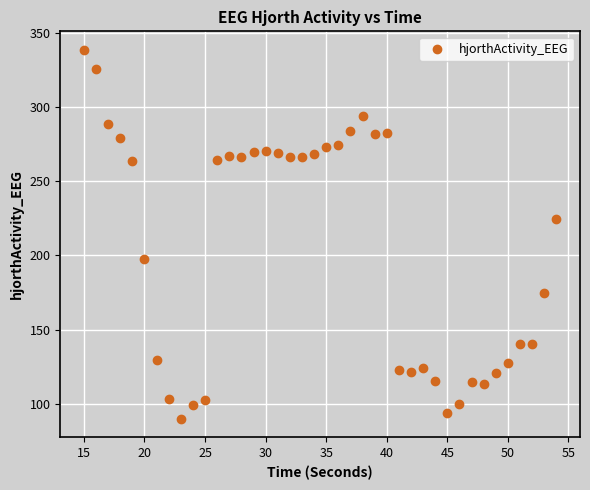

What Y value in the scatter plot is closest to 214?

224.3